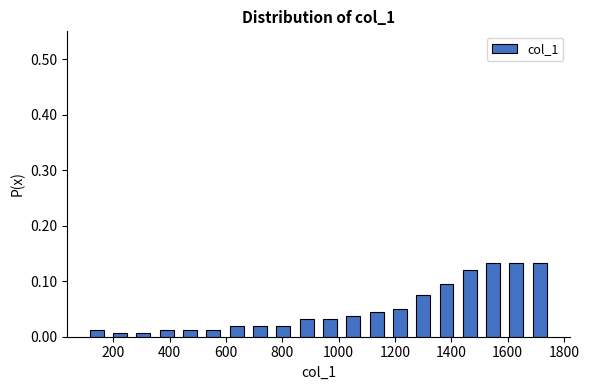

Reading left to right, list every bar in this chart as the range it spans on the x-axis followed by its height. Neither the bar edges nor the heights are printed on the chart, so give them approximately, as read against the axes.

100 to 180: 0.01
180 to 260: under 0.01
260 to 340: under 0.01
340 to 440: 0.01
440 to 520: 0.01
520 to 600: 0.01
600 to 680: 0.02
680 to 760: 0.02
760 to 840: 0.02
840 to 920: 0.03
920 to 1020: 0.03
1020 to 1100: 0.04
1100 to 1180: 0.04
1180 to 1260: 0.05
1260 to 1340: 0.08
1340 to 1420: 0.09
1420 to 1500: 0.12
1500 to 1580: 0.13
1580 to 1680: 0.13
1680 to 1760: 0.13